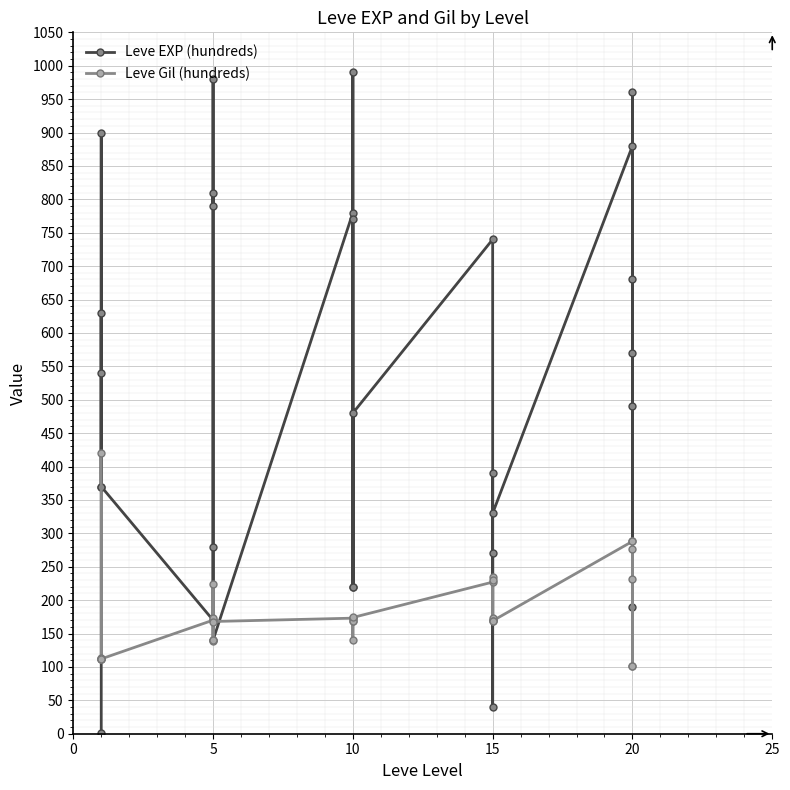

True or false: Leve EXP (hundreds) has a value of 509 at 15.

False